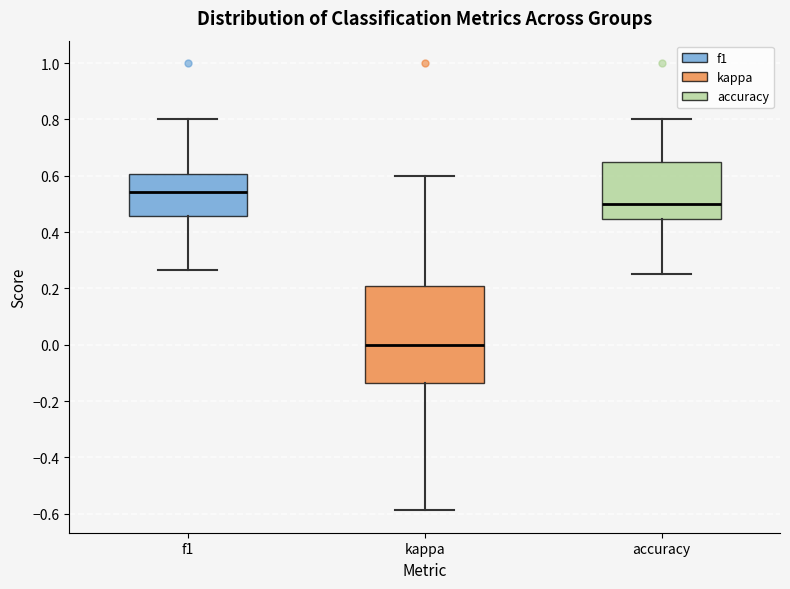

Reading left to right, transcribe this box plot: for each box, give where its median line is, the range the box spans, and where its two whiskers end, as read against the y-axis. The values are not printed on the chart, so give them approximately, as read against the axis.

f1: median 0.54, box 0.46 to 0.60, whiskers 0.26 to 0.80
kappa: median 0.00, box -0.14 to 0.20, whiskers -0.58 to 0.60
accuracy: median 0.50, box 0.44 to 0.64, whiskers 0.26 to 0.80